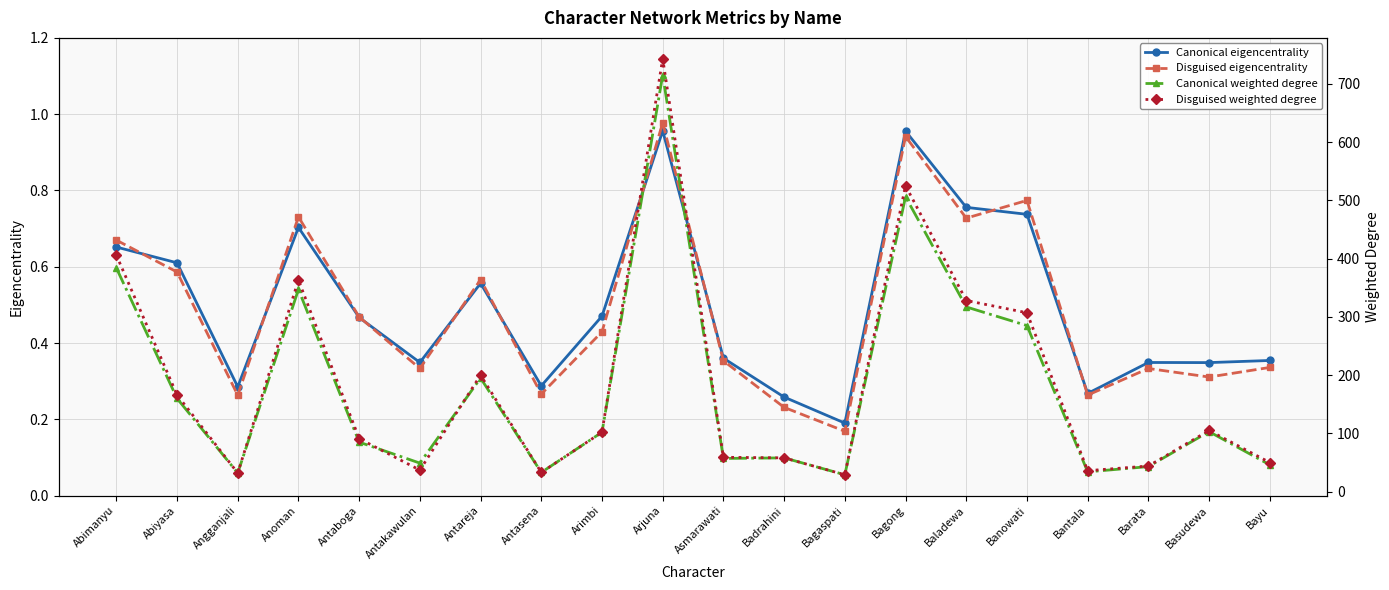

Which has a higher value, Abimanyu or Abiyasa?

Abimanyu